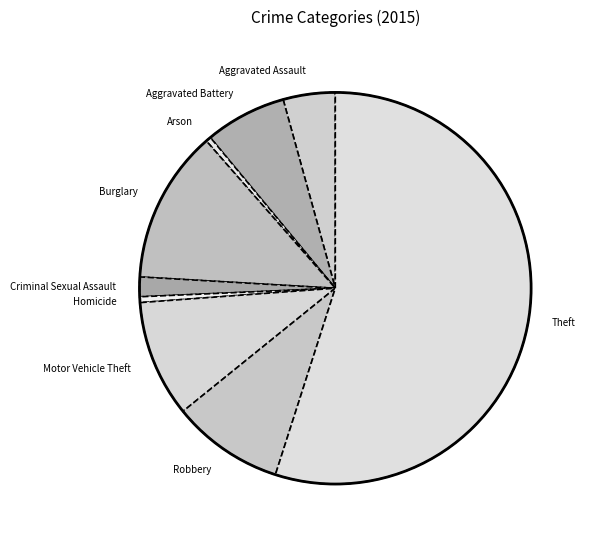

What is the largest slice in the pie chart?

Theft